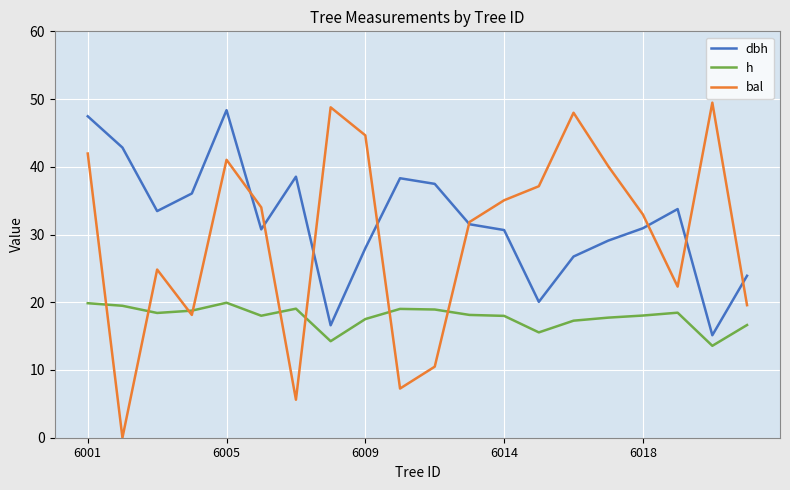

True or false: h and bal intersect in this chart.

True